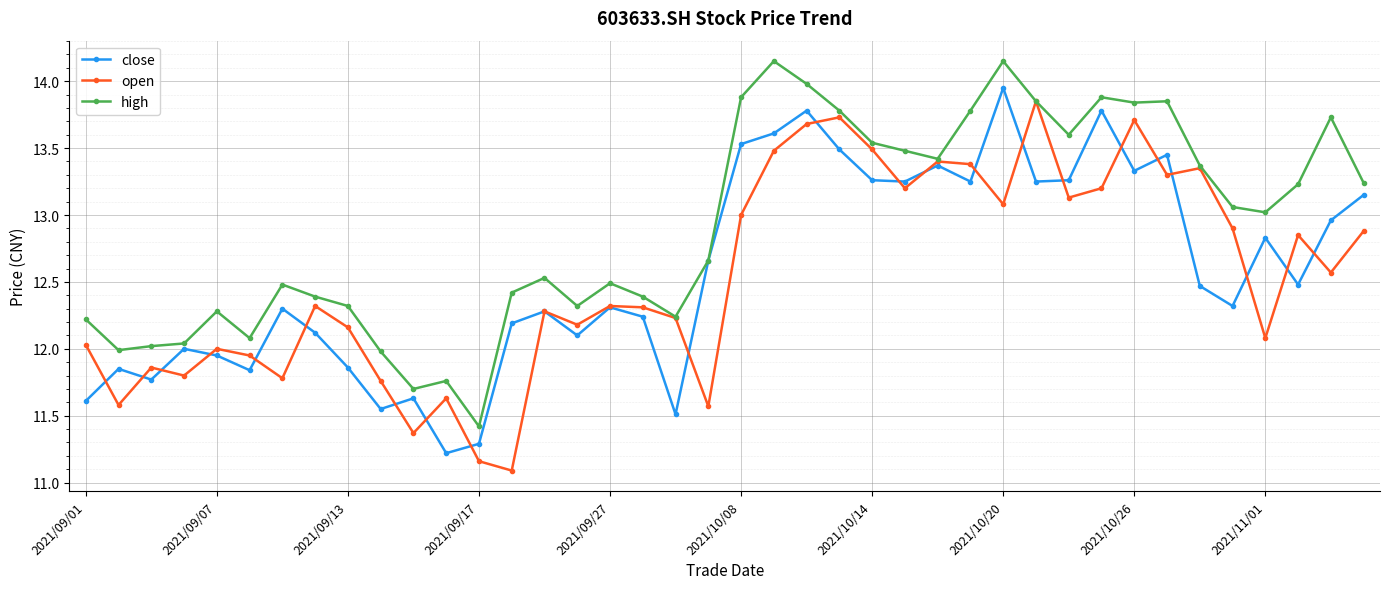

Does the chart have visible grid lines?

Yes